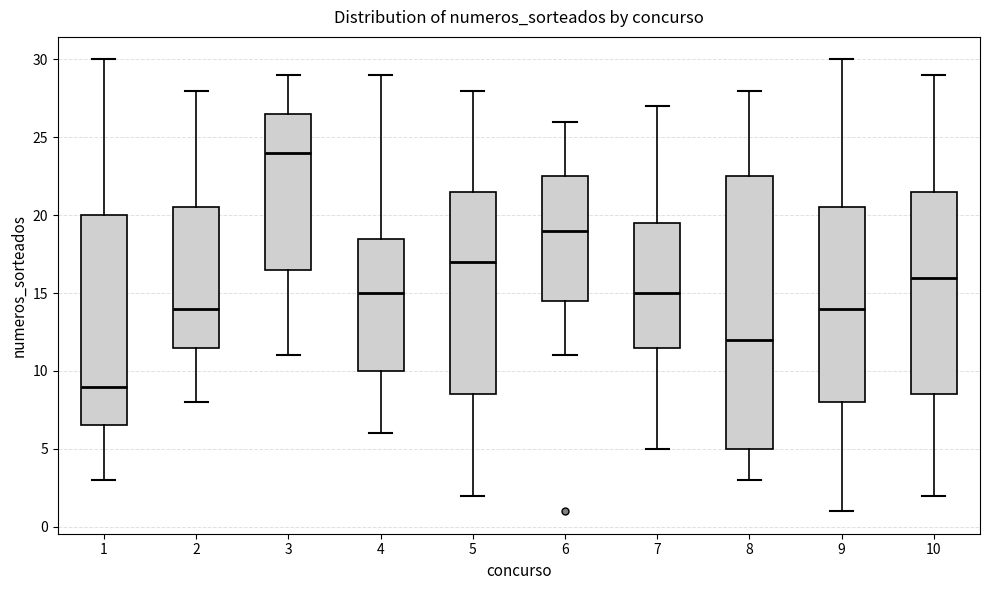

Reading left to right, transcribe this box plot: for each box, give where its median line is, the range the box spans, and where its two whiskers end, as read against the y-axis. The values are not printed on the chart, so give them approximately, as read against the axis.

1: median 9.0, box 6.5 to 20.0, whiskers 3.0 to 30.0
2: median 14.0, box 11.5 to 20.5, whiskers 8.0 to 28.0
3: median 24.0, box 16.5 to 26.5, whiskers 11.0 to 29.0
4: median 15.0, box 10.0 to 18.5, whiskers 6.0 to 29.0
5: median 17.0, box 8.5 to 21.5, whiskers 2.0 to 28.0
6: median 19.0, box 14.5 to 22.5, whiskers 11.0 to 26.0
7: median 15.0, box 11.5 to 19.5, whiskers 5.0 to 27.0
8: median 12.0, box 5.0 to 22.5, whiskers 3.0 to 28.0
9: median 14.0, box 8.0 to 20.5, whiskers 1.0 to 30.0
10: median 16.0, box 8.5 to 21.5, whiskers 2.0 to 29.0